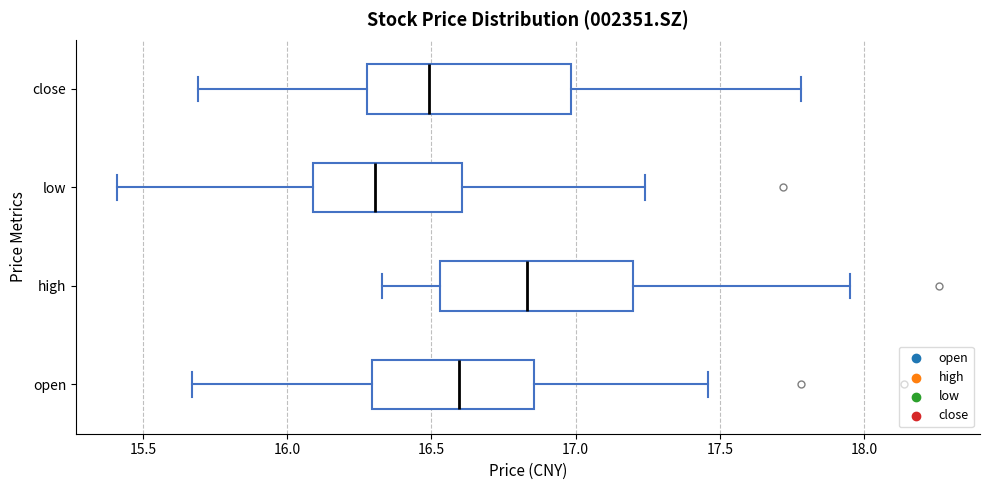

Which box's median line is the furthest to the left?

low